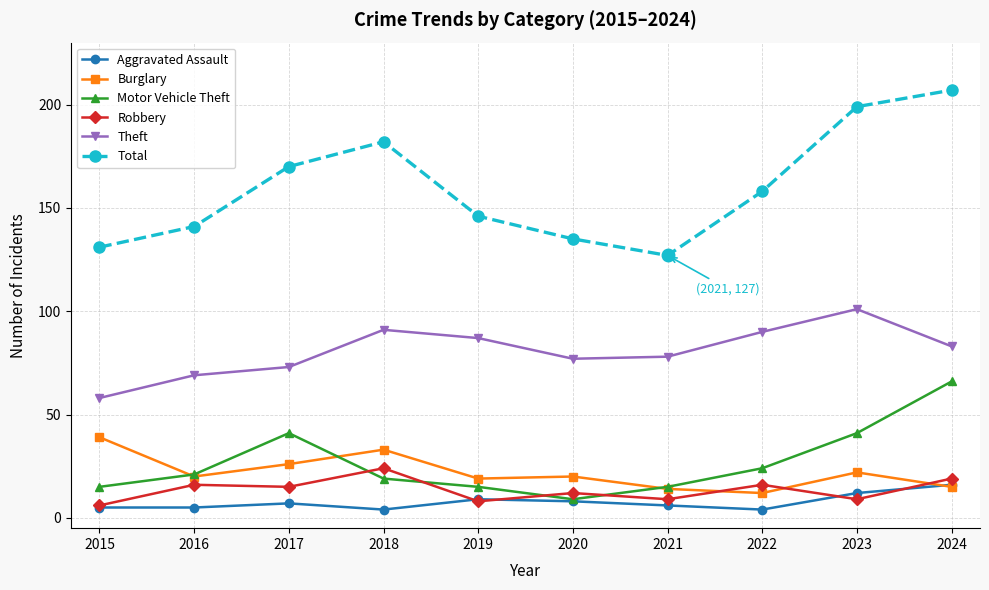

What is the minimum value for Aggravated Assault?

4